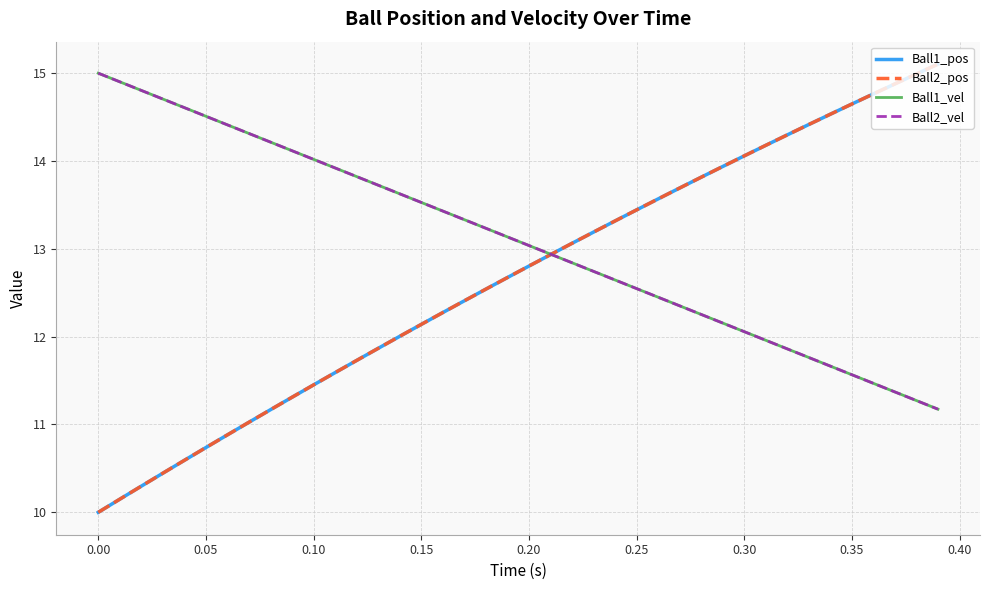

Which series has the largest range (max minus min)?

Ball1_pos